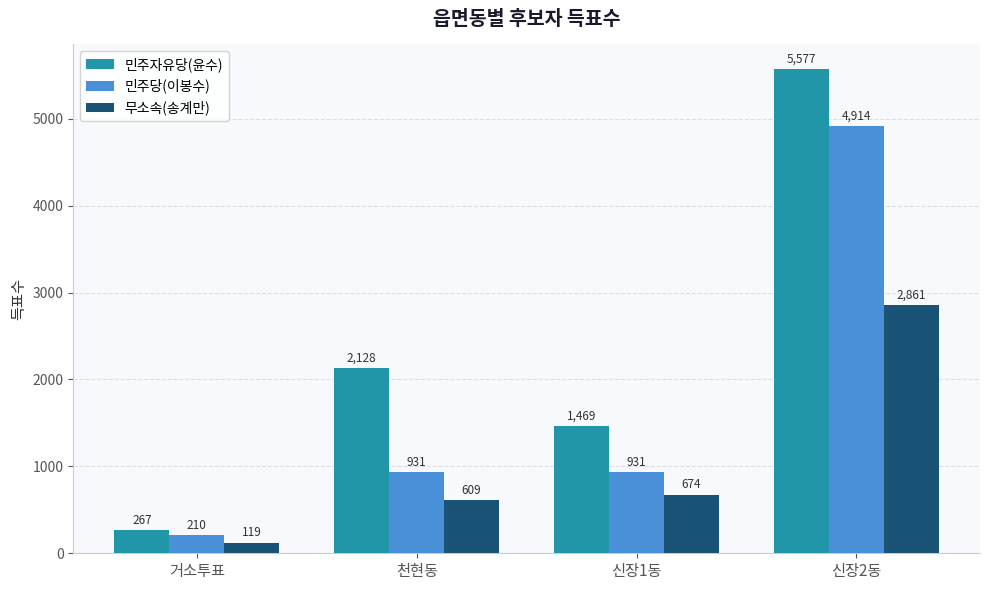

What is the approximate value of 무소속(송계만) at 신장2동, to the nearest 100?

2900